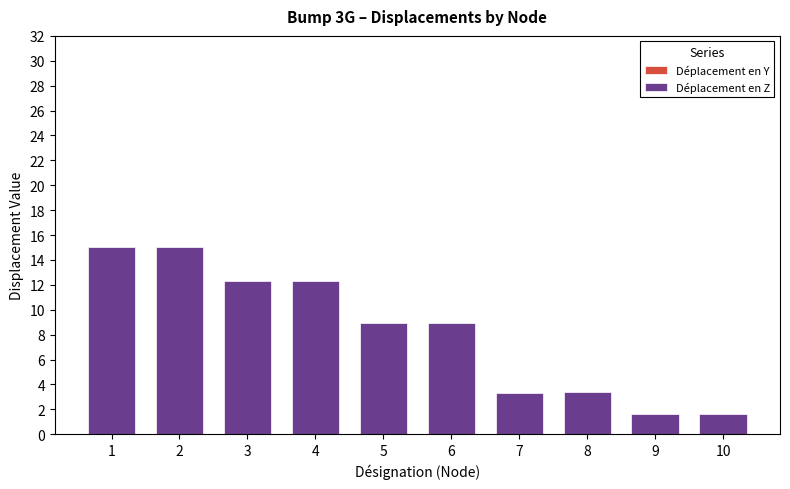

Which series has the widest spread of values?

Déplacement en Z